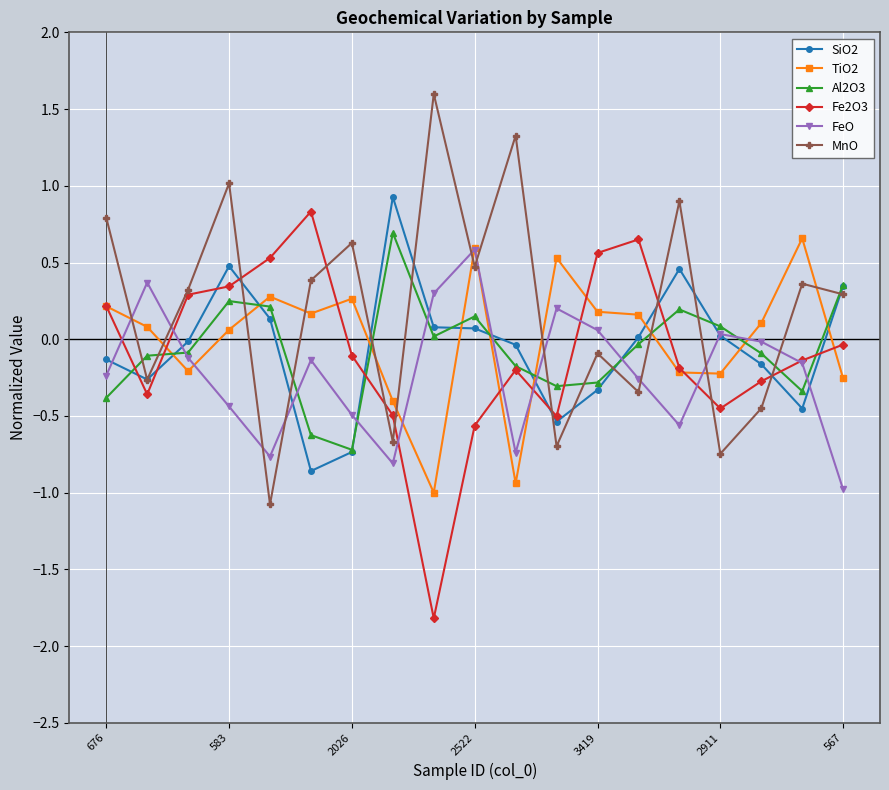

True or false: Fe2O3 has more than 0 points higher than both neighbors.

True